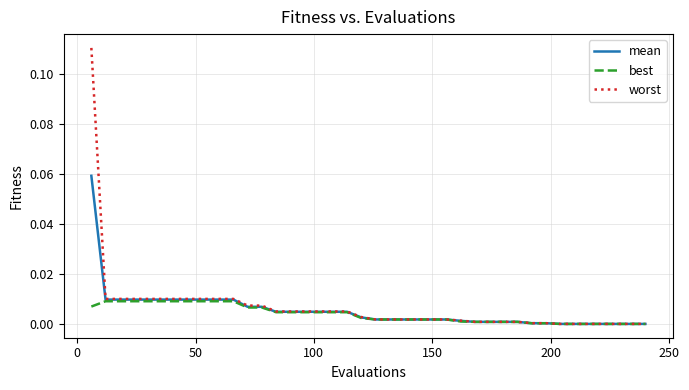

Does the chart display data point markers on the line(s)?

No